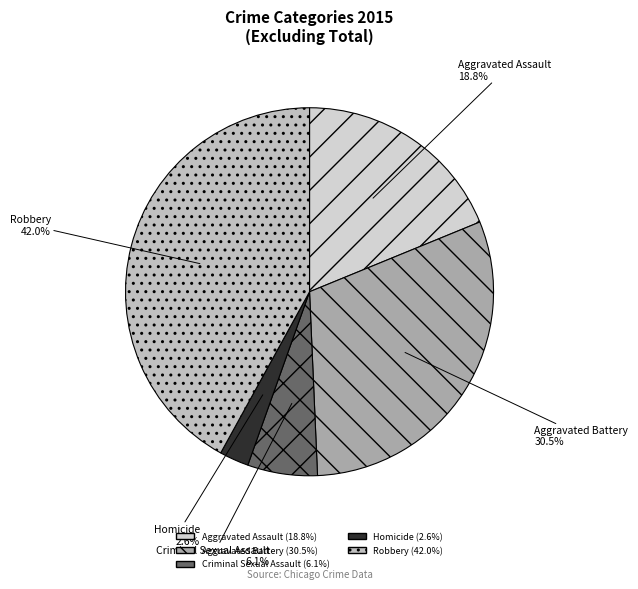

Approximately how many times larger is the value at Aggravated Assault compared to Aggravated Battery?

0.6